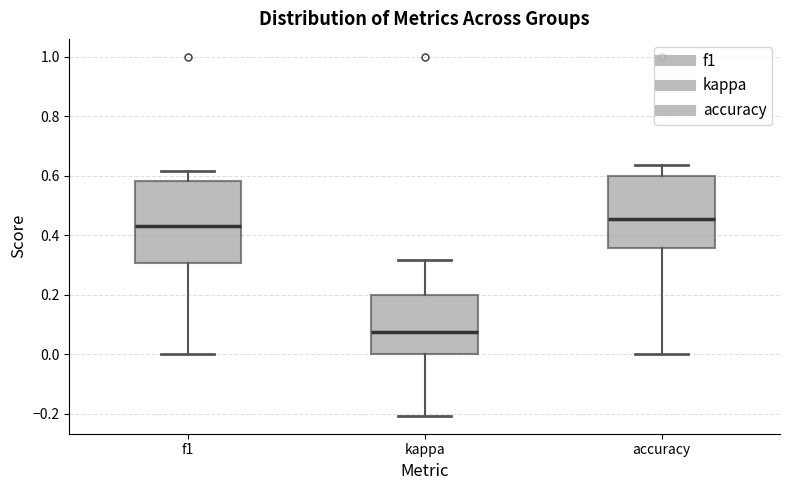

Reading left to right, transcribe this box plot: for each box, give where its median line is, the range the box spans, and where its two whiskers end, as read against the y-axis. The values are not printed on the chart, so give them approximately, as read against the axis.

f1: median 0.44, box 0.30 to 0.58, whiskers 0.00 to 0.62
kappa: median 0.08, box 0.00 to 0.20, whiskers -0.20 to 0.32
accuracy: median 0.46, box 0.36 to 0.60, whiskers 0.00 to 0.64